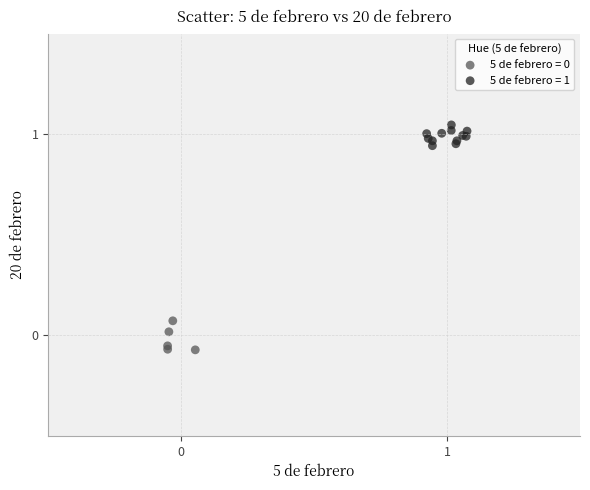

Which series reaches the maximum Y coordinate?

5 de febrero = 1